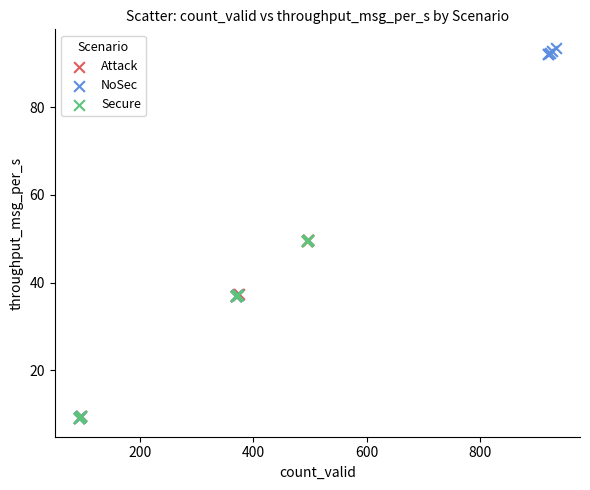

Which series has the largest Y range (max minus min)?

NoSec